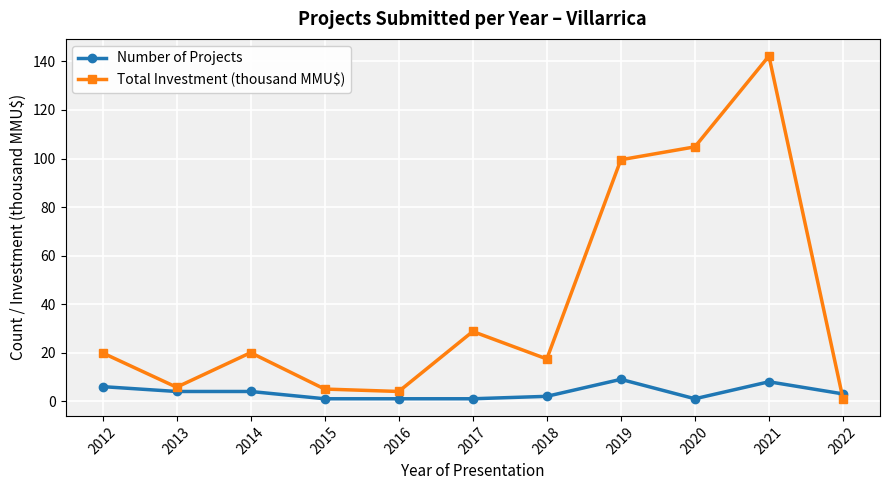

Does the chart display data point markers on the line(s)?

Yes